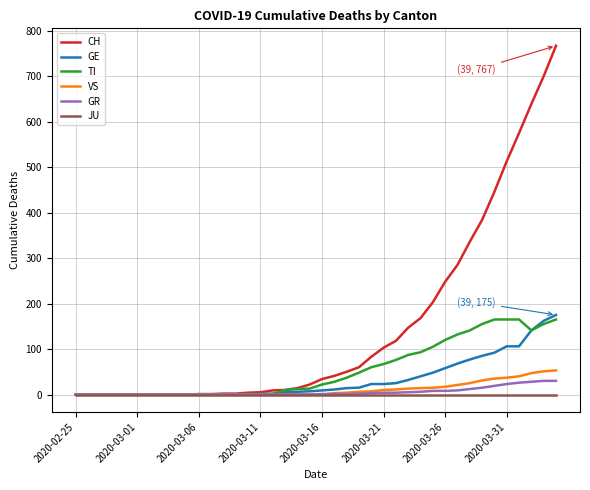

Which series has the largest range (max minus min)?

CH